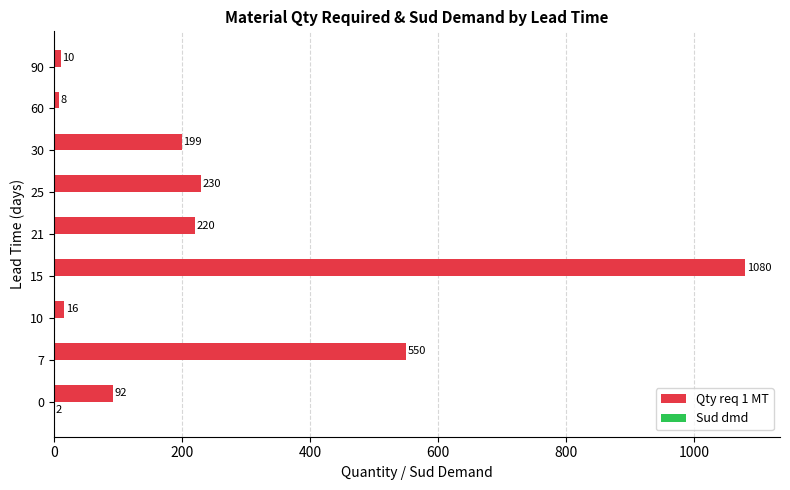

At which category is the sum across all series the highest?

15